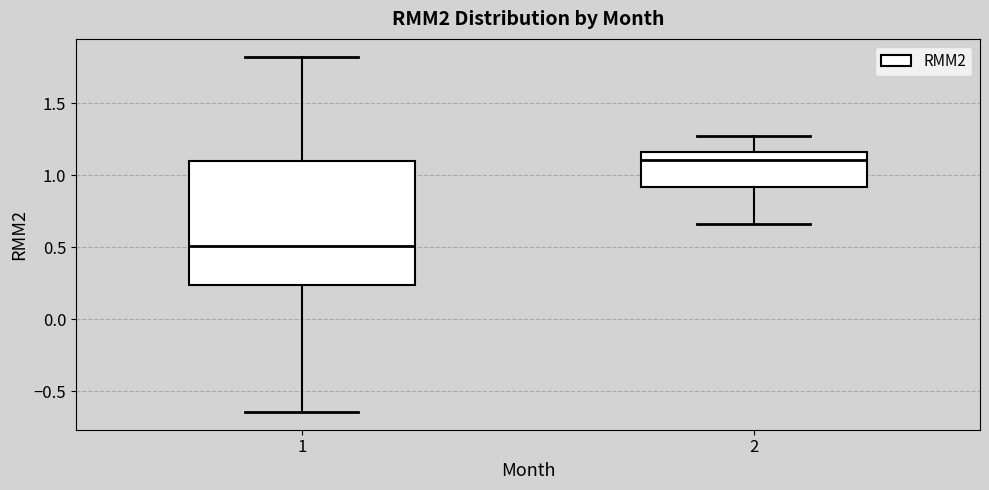

Which box's median line is the lowest?

1